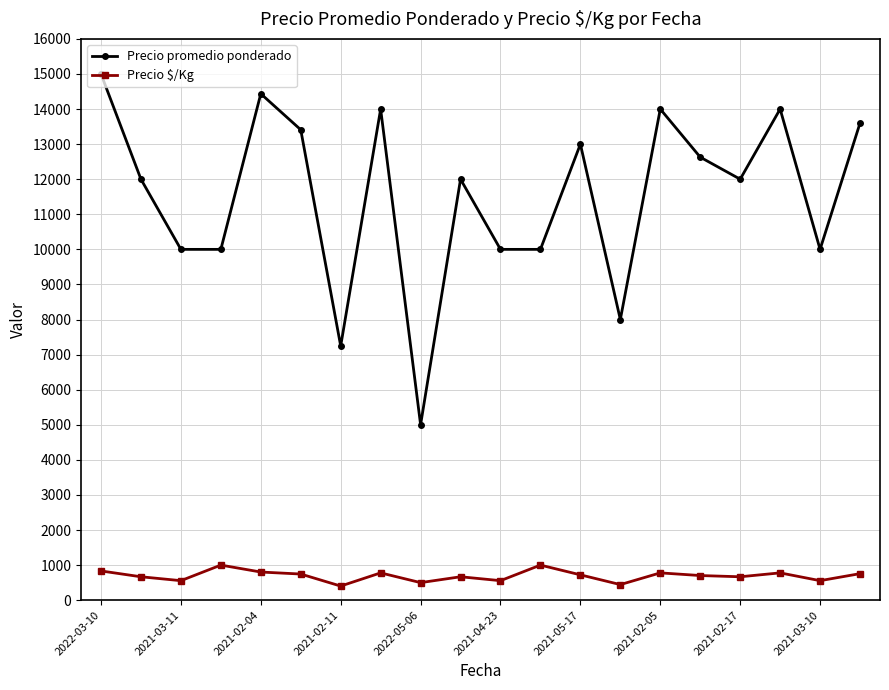

Does the chart have visible grid lines?

Yes